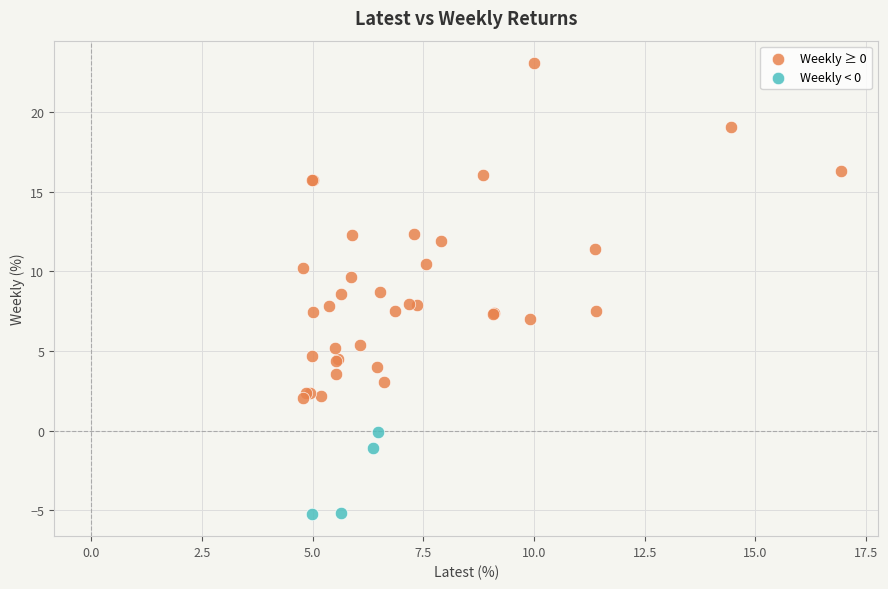

Which series has the largest Y range (max minus min)?

Weekly ≥ 0